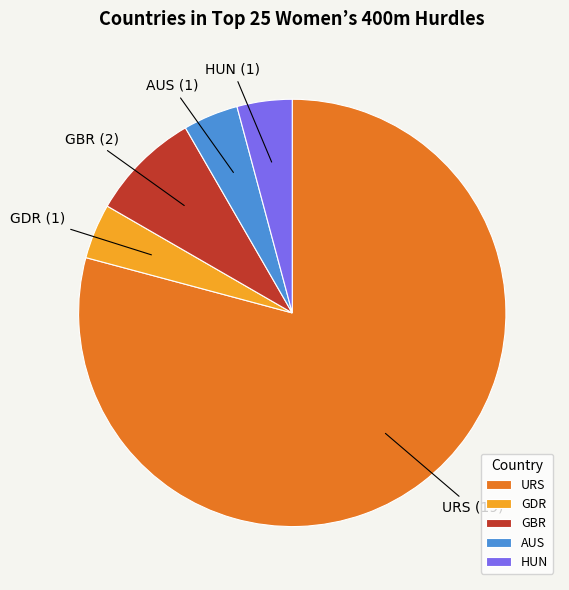

True or false: URS accounts for 79% of the total.

True